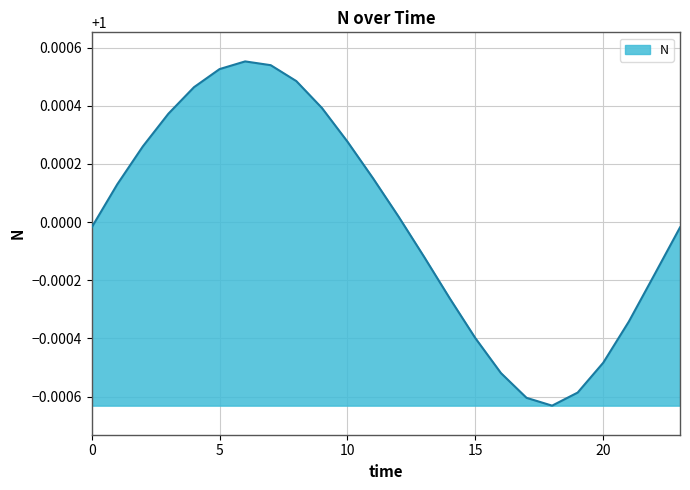

How many values are below 1?

12